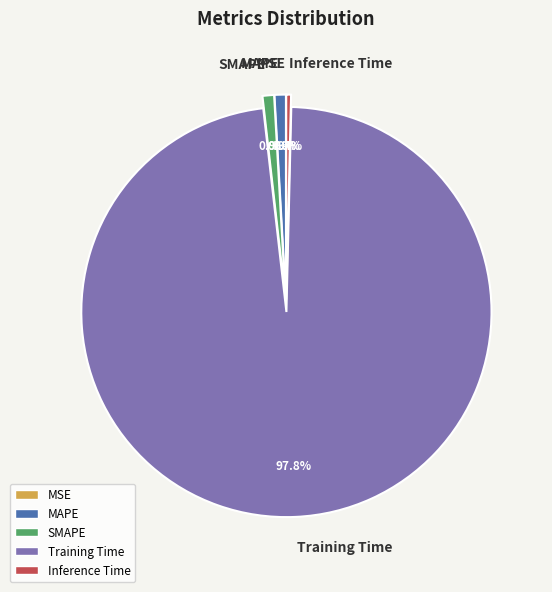

Combined, do MAPE and Inference Time account for over 50%?

No